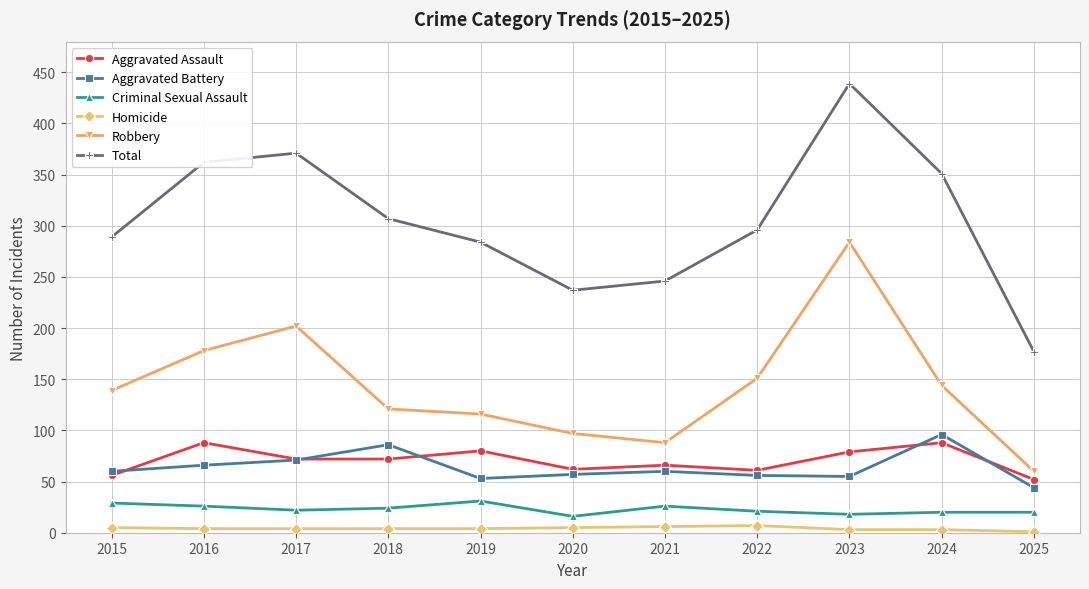

What is the total value across all series at 2017?

742